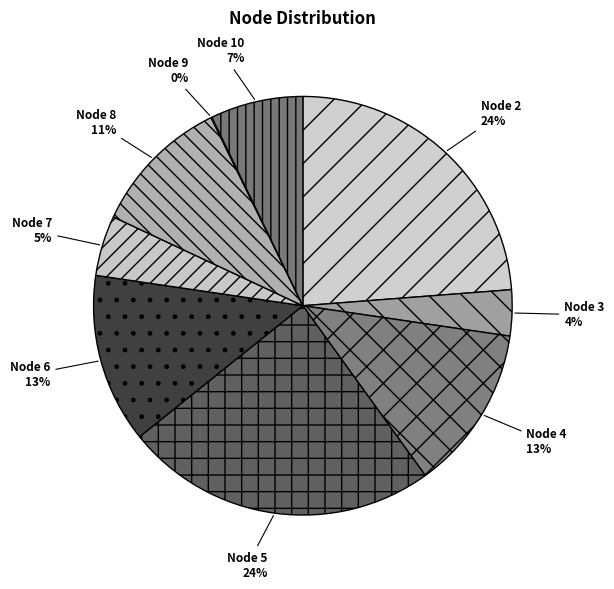

Is it true that Node 5 is 24% of the pie?

True